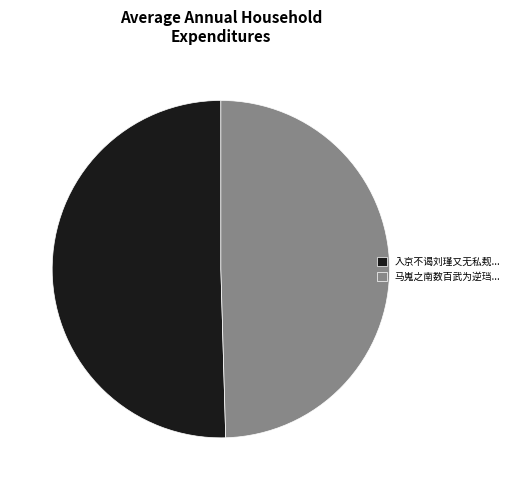

The 马嵬之南数百武为逆珰... slice represents 50% of the pie. True or false?

True